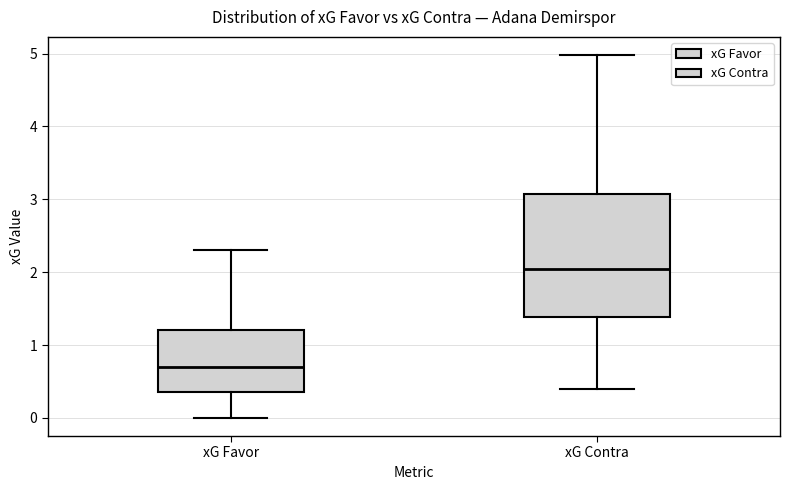

Which box is the tallest, from its lower edge to its upper edge?

xG Contra